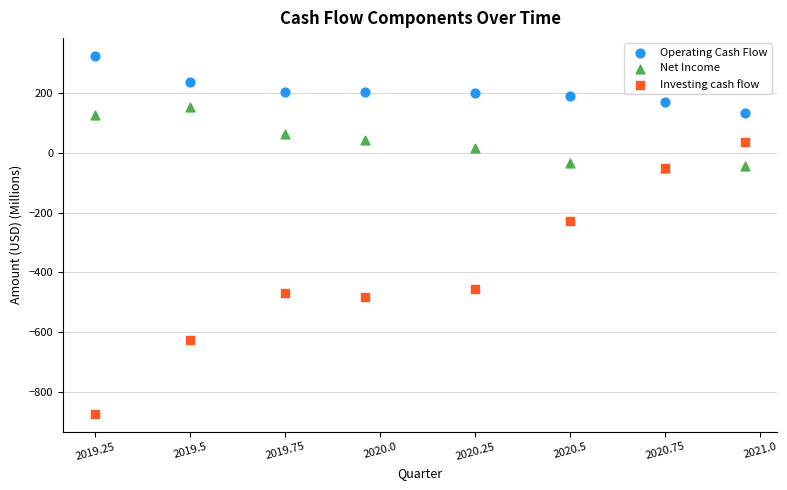

Which series has the widest spread of Y values?

Investing cash flow